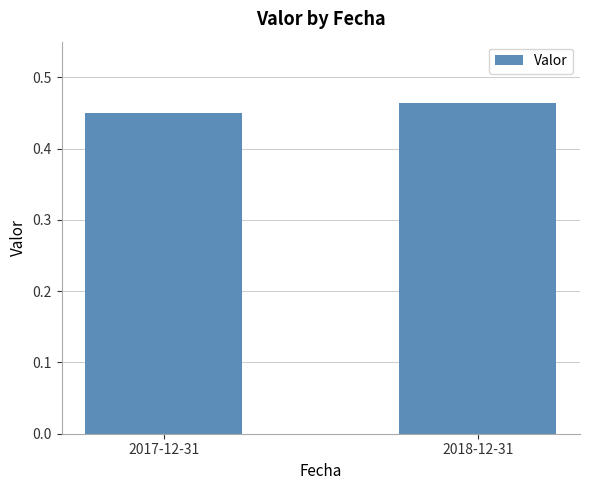

Which has a higher value, 2017-12-31 or 2018-12-31?

2018-12-31